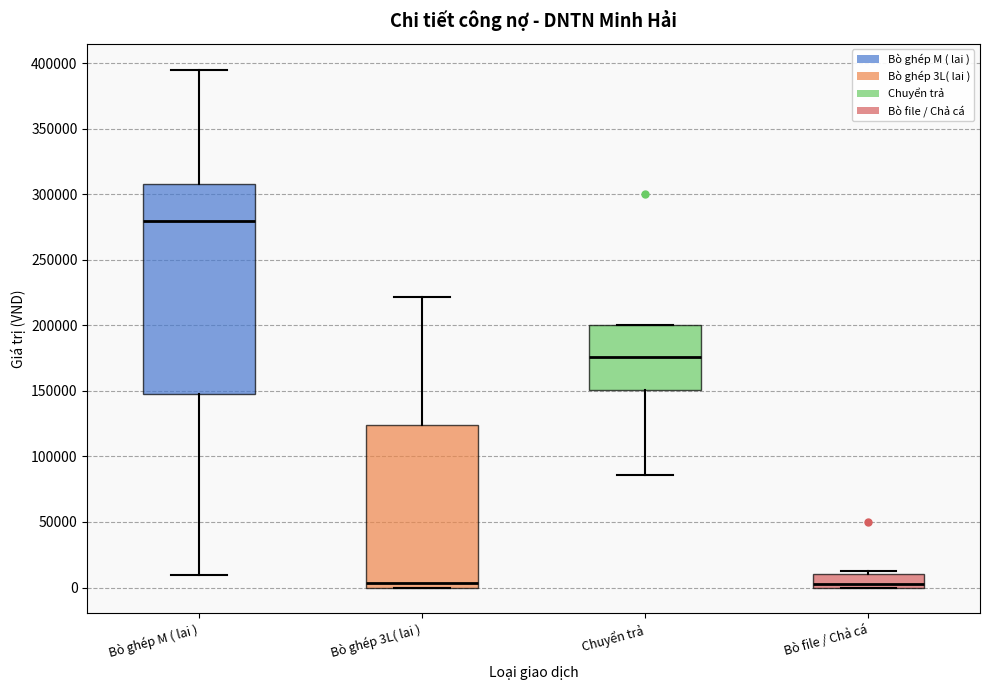

Reading left to right, read every box against the y-axis: the position of its median line, the range the box covers, and the ends of its whiskers. The values are not printed on the chart, so give them approximately, as read against the axis.

Bò ghép M ( lai ): median 280000, box 150000 to 310000, whiskers 10000 to 395000
Bò ghép 3L( lai ): median 5000, box 0 to 125000, whiskers 0 to 220000
Chuyển trả: median 175000, box 150000 to 200000, whiskers 85000 to 200000
Bò file / Chả cá: median 5000, box 0 to 10000, whiskers 0 to 10000 (just above the box's upper edge)